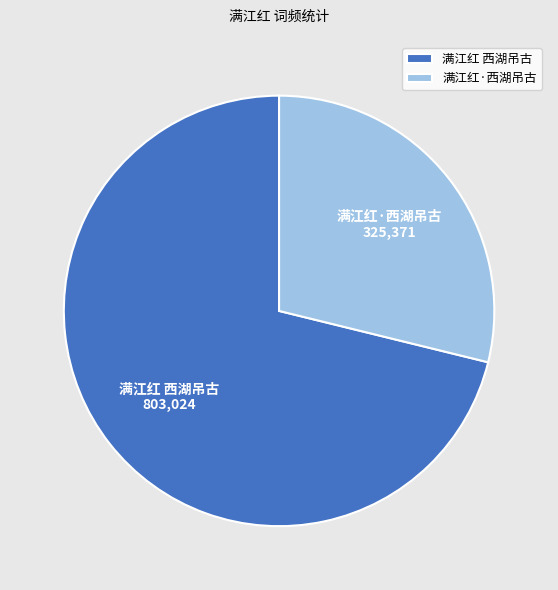

Which category has the smallest portion of the pie?

满江红·西湖吊古